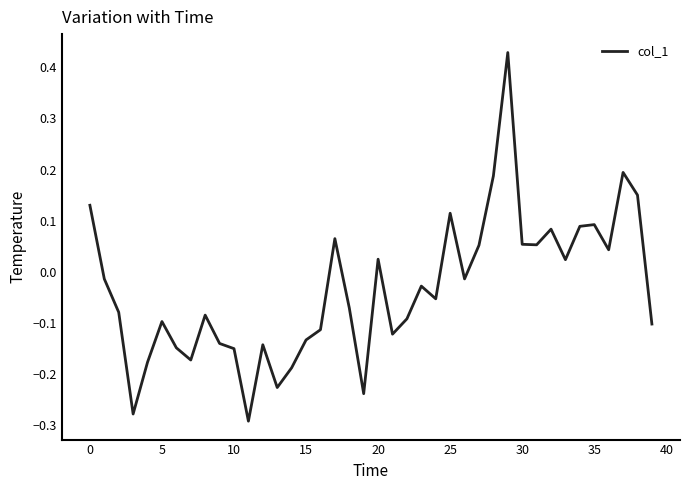

What is the difference between the maximum and minimum values?

0.7